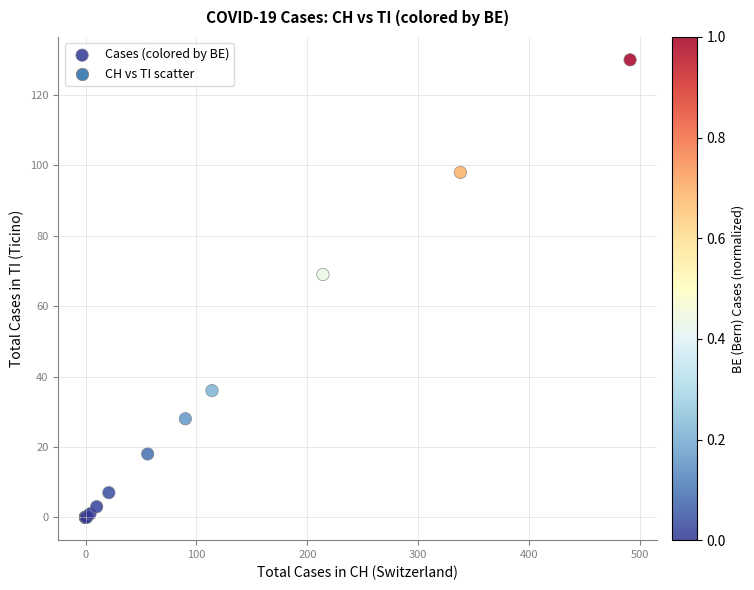

What Y value in the scatter plot is closest to 65?

69